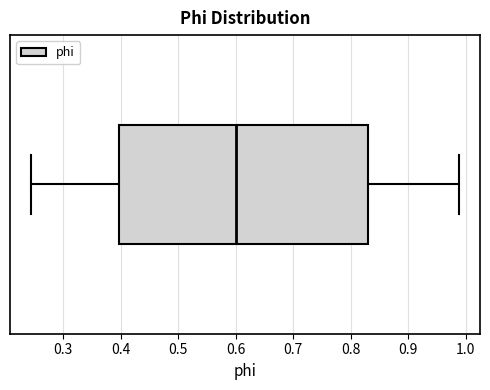

Read this box plot against the x-axis: the position of the median line, the range covered by the box, and the ends of both whiskers. The values are not printed on the chart, so give them approximately, as read against the axis.

median 0.60, box 0.40 to 0.83, whiskers 0.24 to 0.99